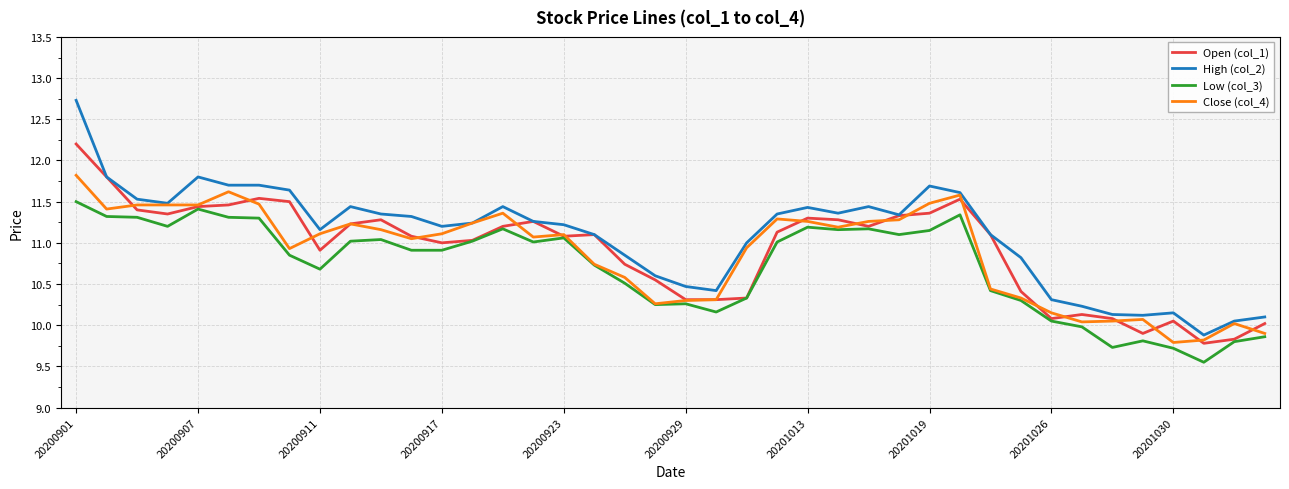

Rank the series by their maximum value, from highest to lowest.

High (col_2), Open (col_1), Close (col_4), Low (col_3)